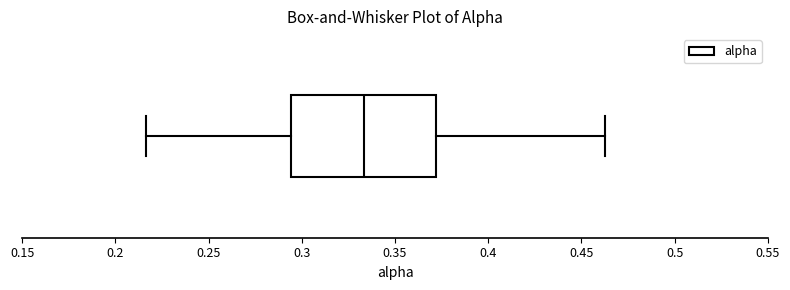

Where does the right whisker of the box end on the x-axis? The values are not printed on the chart, so give them approximately, as read against the axis.

0.465